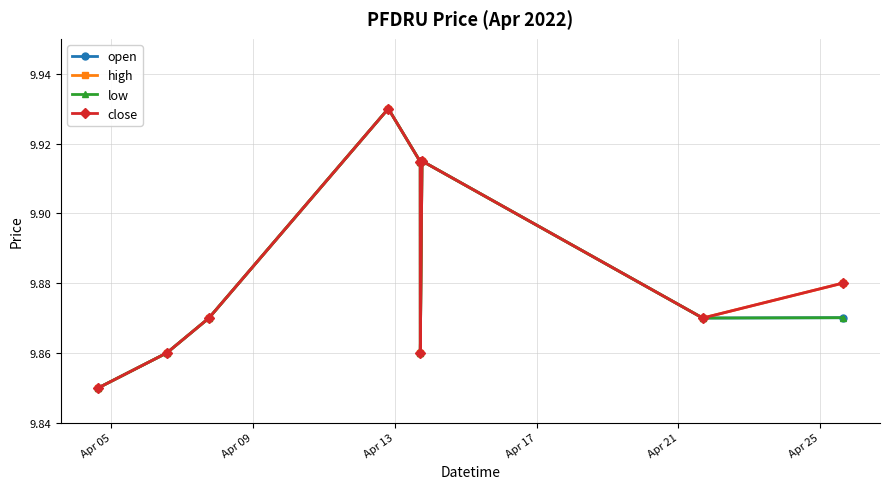

True or false: open and close intersect in this chart.

False